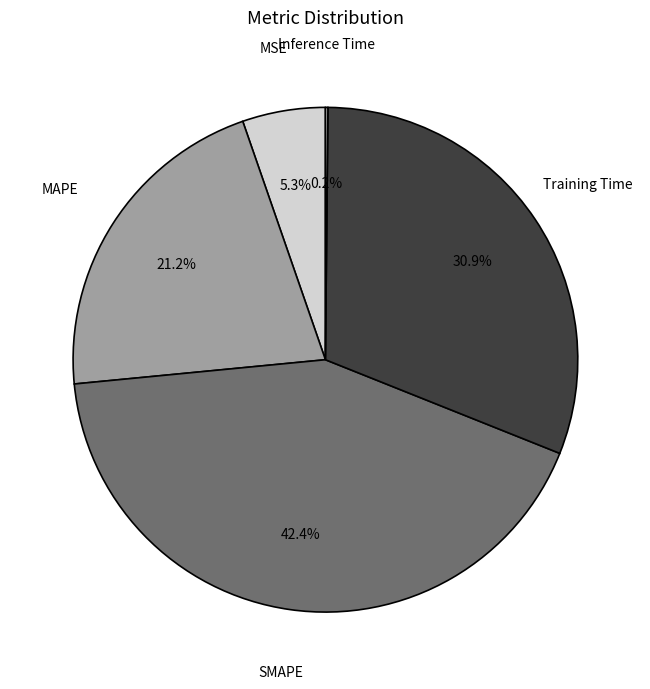

What is the total percentage of MSE and Training Time?

36.2%